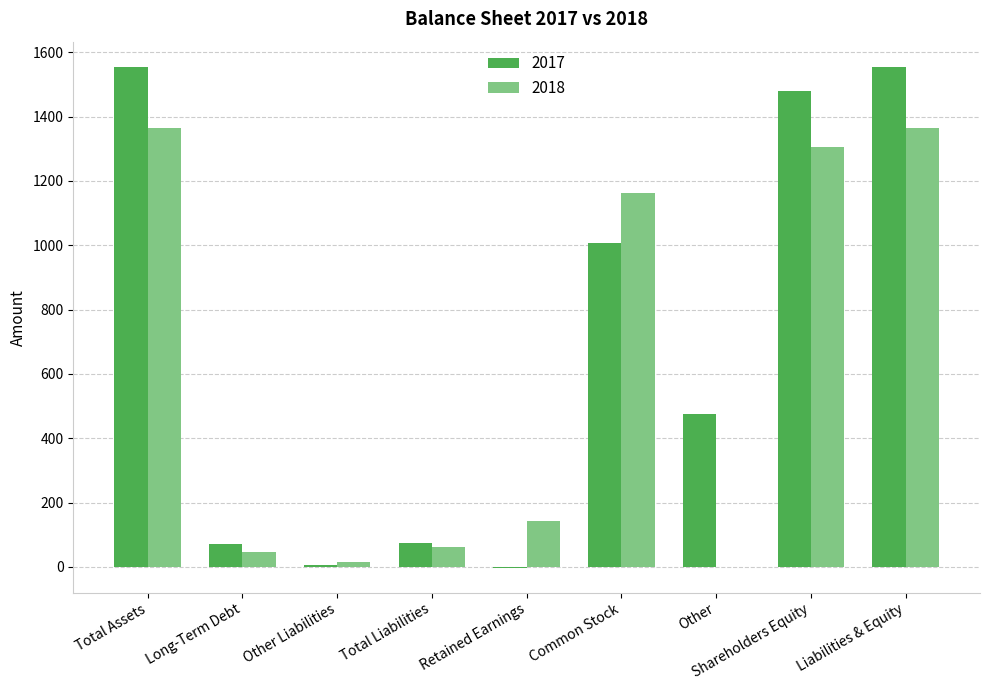

Is it true that 2018 equals 566 at Common Stock?

False